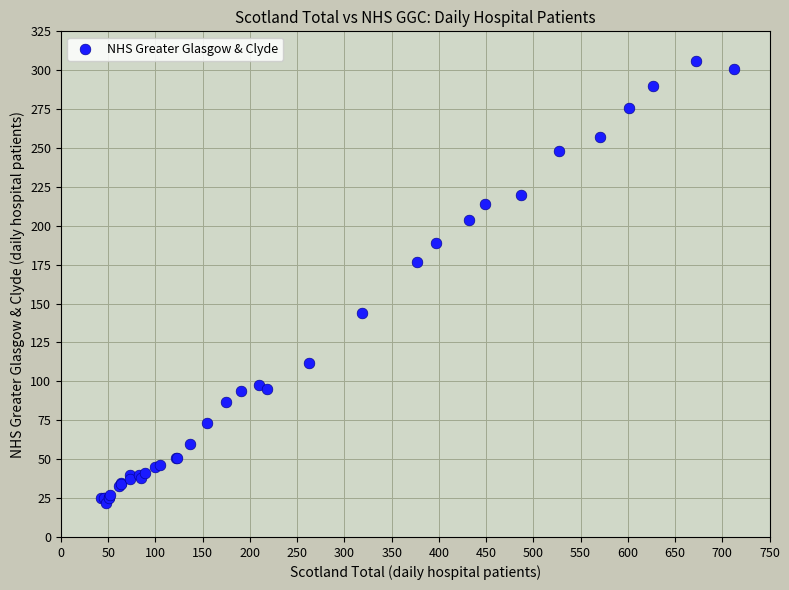

What Y value in the scatter plot is closest to 164?

177